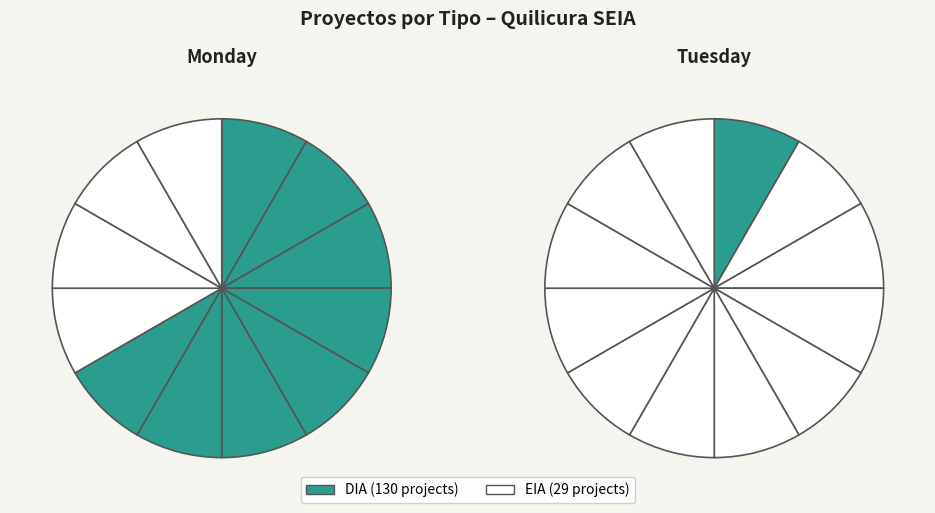

To the nearest percent, what is the average slice percentage?

50%